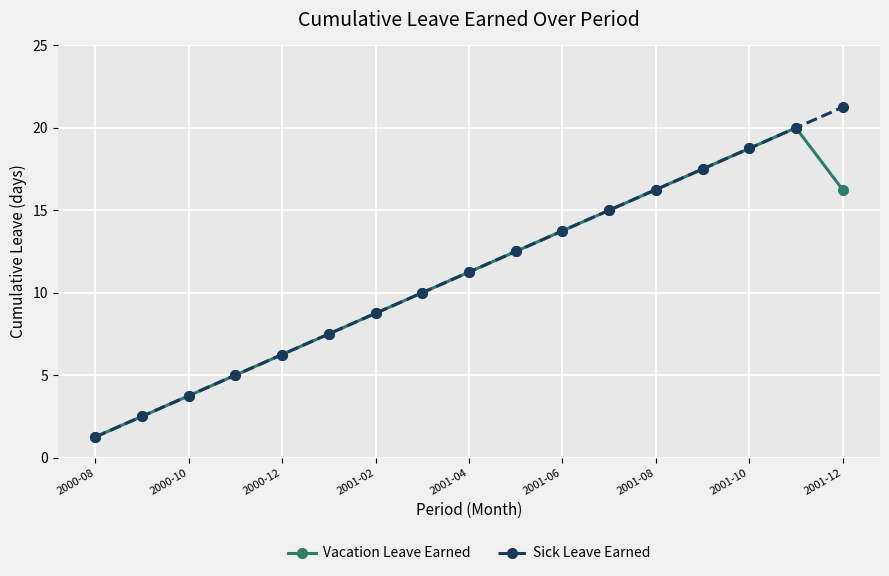

True or false: Sick Leave Earned has more than 1 points higher than both neighbors.

False